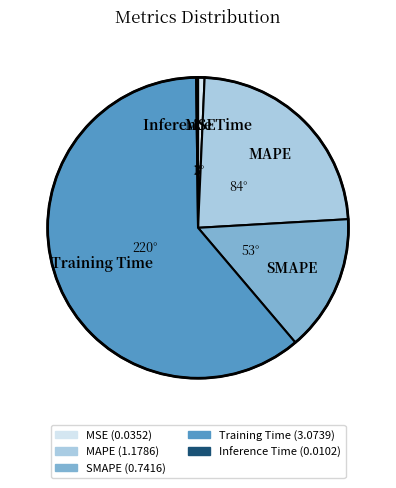

Which slice represents more than half of the pie?

Training Time